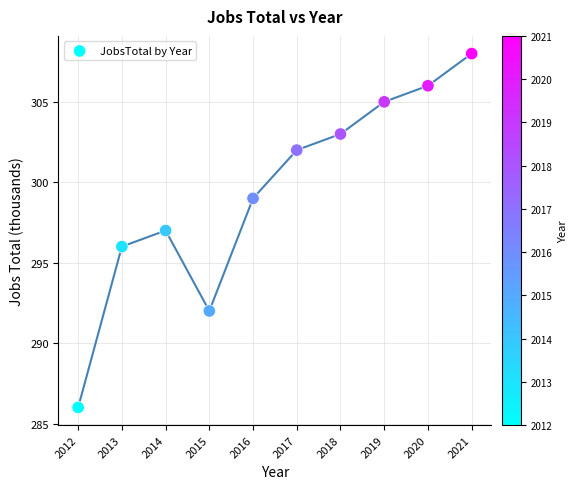

What is the range of X values (max minus min)?

9